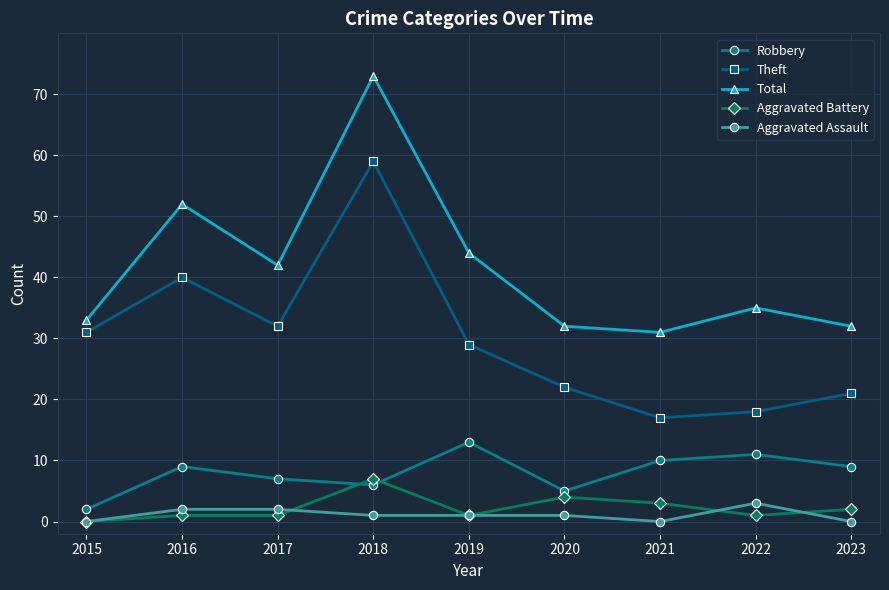

How many intersections are there between Aggravated Battery and Robbery?

2